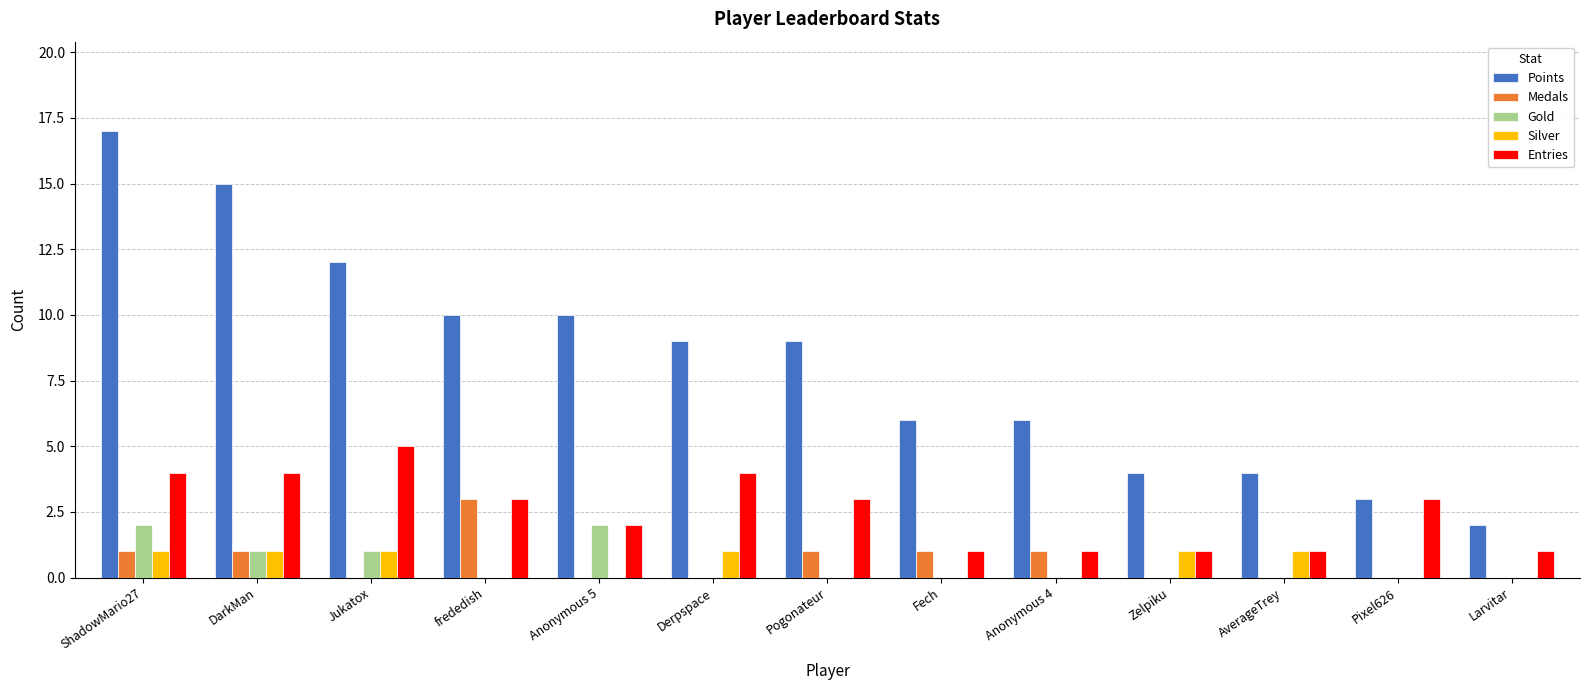

The value of Gold at Anonymous 5 is 2. True or false?

True